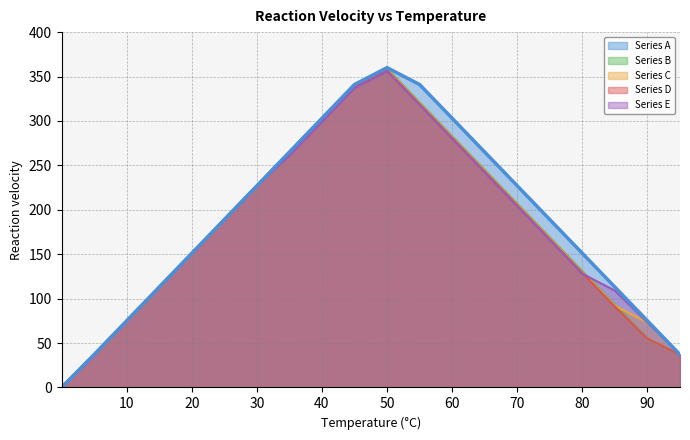

True or false: Series E and Series C cross at least once.

True